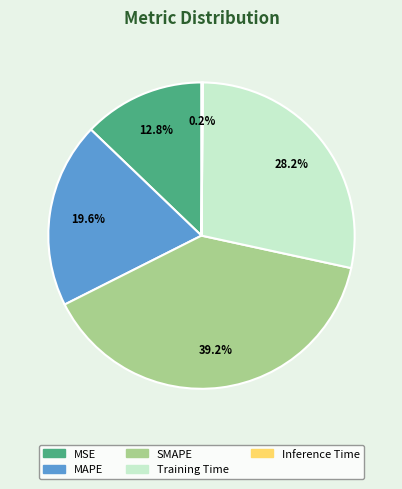

Combined, do Training Time and MSE account for over 50%?

No